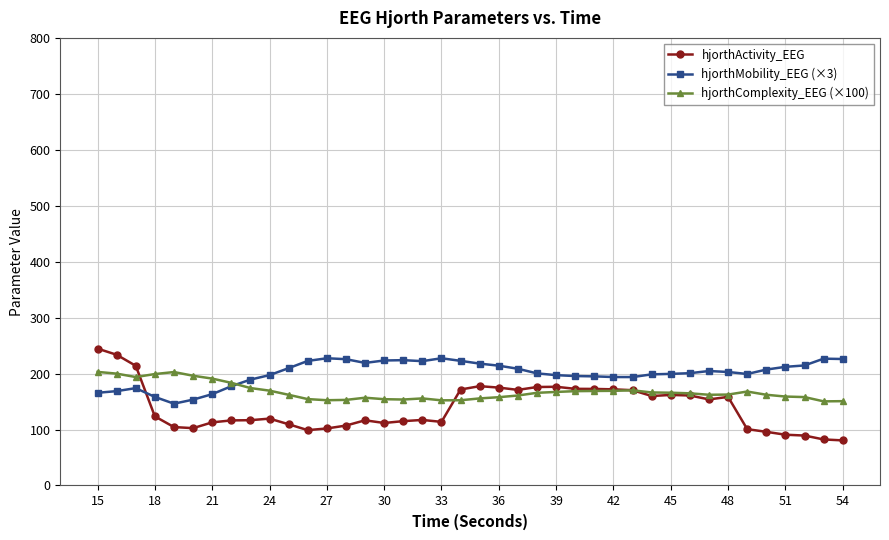

Which series has the widest spread of values?

hjorthActivity_EEG